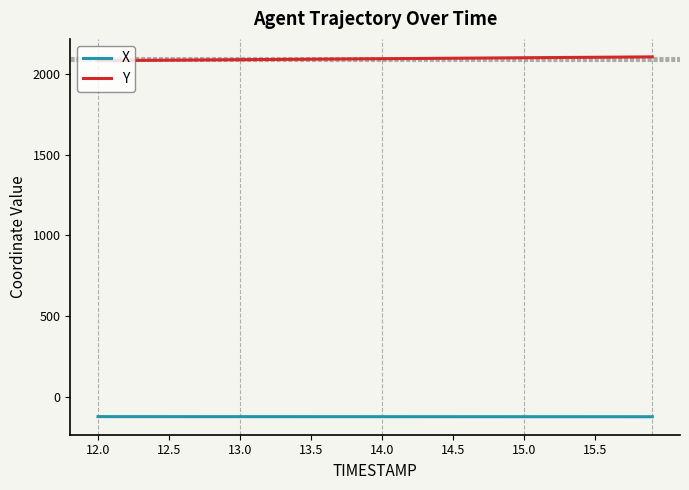

List the series in order of their overall mean, lowest first.

X, Y